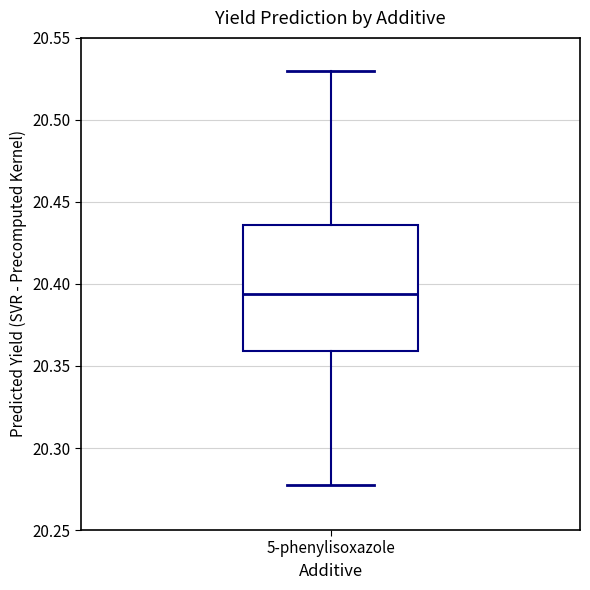

Transcribe this box plot: give where the median line is, the range the box spans, and where the two whiskers end, as read against the y-axis. The values are not printed on the chart, so give them approximately, as read against the axis.

median 20.395, box 20.360 to 20.435, whiskers 20.280 to 20.530